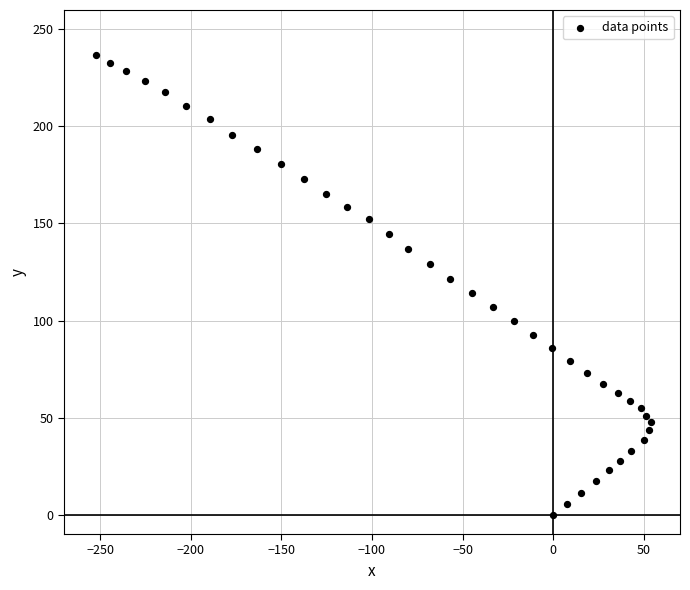

What is the range of X values (max minus min)?

306.4